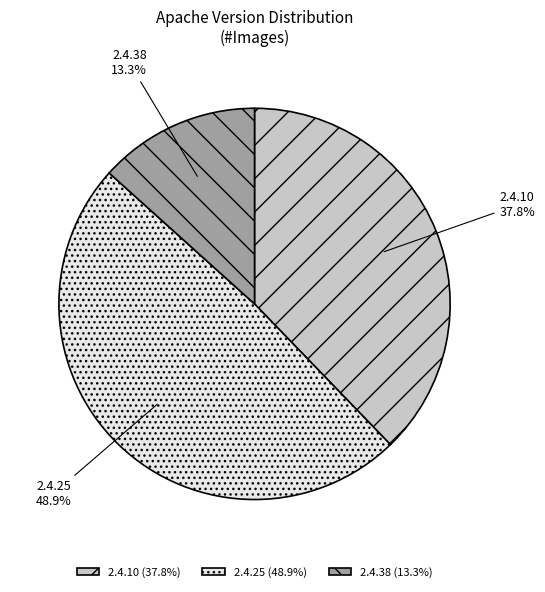

What percentage is the 2.4.25 slice, to the nearest percent?

49%